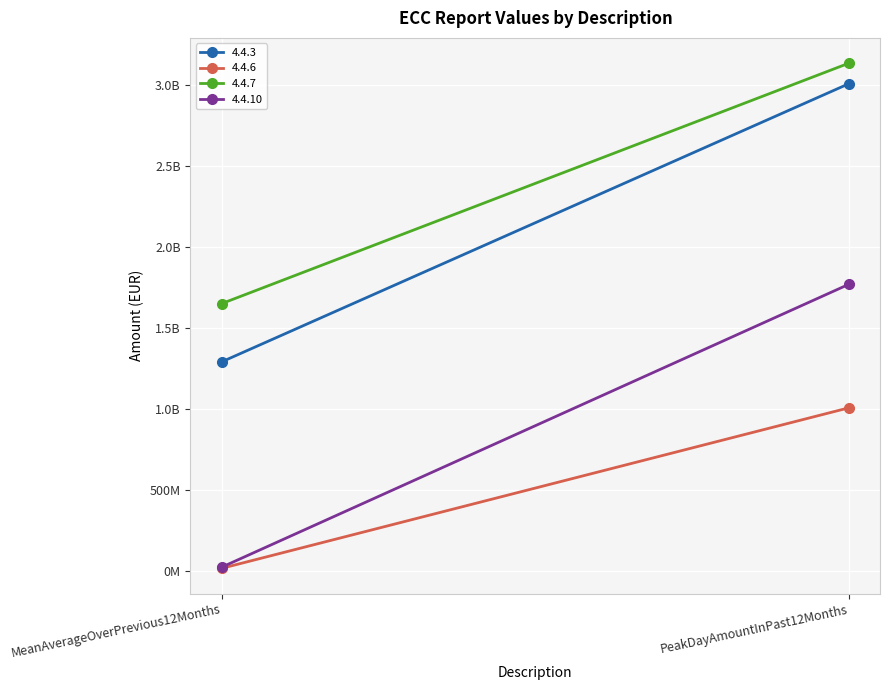

Which series has the largest range (max minus min)?

4.4.10